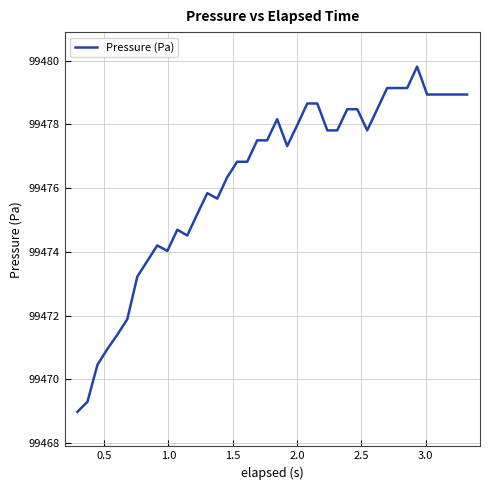

Reading left to right, list all the values displayed in this chart.

99469.0	99469.3	99470.5	99471.0	99471.4	99471.9	99473.2	99473.7	99474.2	99474.0	99474.7	99474.5	99475.2	99475.8	99475.7	99476.3	99476.8	99476.8	99477.5	99477.5	99478.2	99477.3	99478.0	99478.7	99478.7	99477.8	99477.8	99478.5	99478.5	99477.8	99478.5	99479.1	99479.1	99479.1	99479.8	99478.9	99478.9	99478.9	99478.9	99478.9